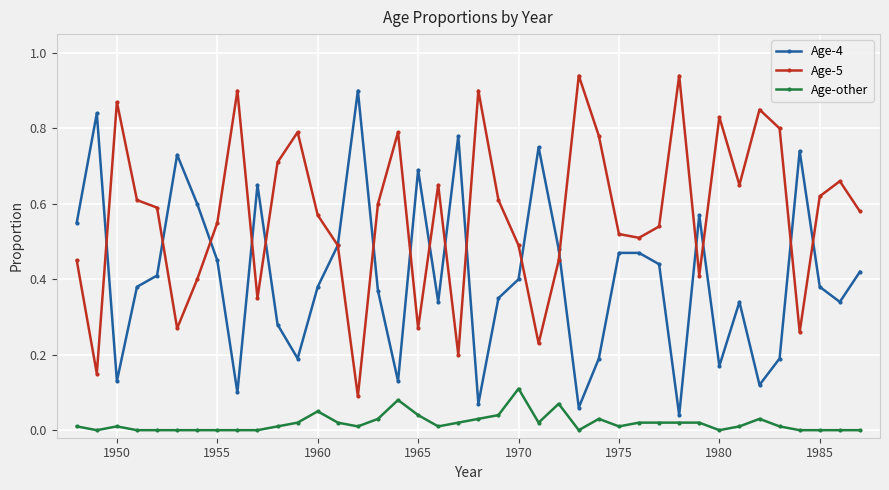

True or false: Age-5 and Age-other intersect in this chart.

False